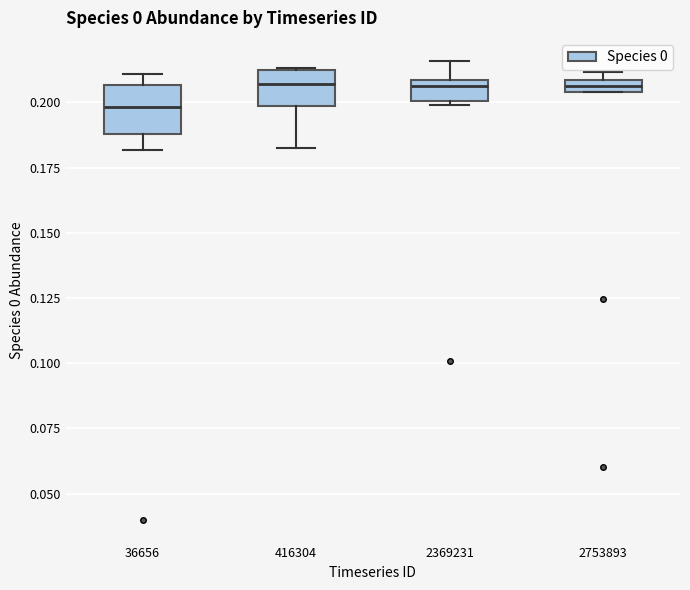

Where is the upper edge of the box at x = 36656 on the y-axis? The values are not printed on the chart, so give them approximately, as read against the axis.

0.205